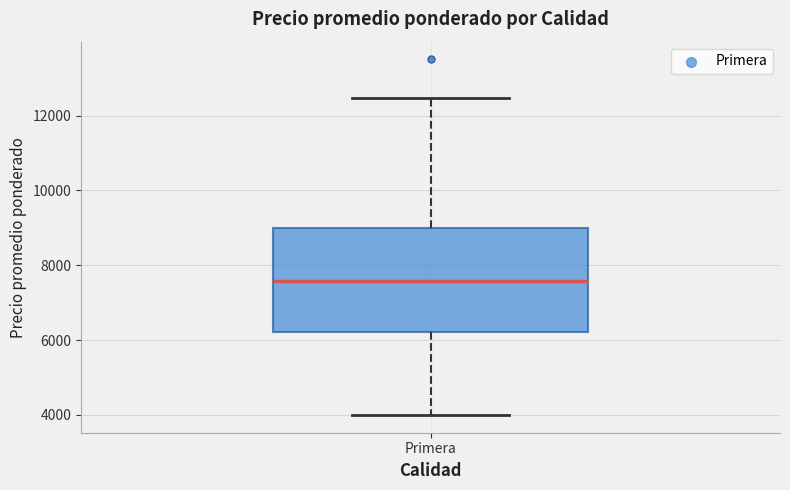

Where is the lower edge of the box for Primera on the y-axis? The values are not printed on the chart, so give them approximately, as read against the axis.

6200